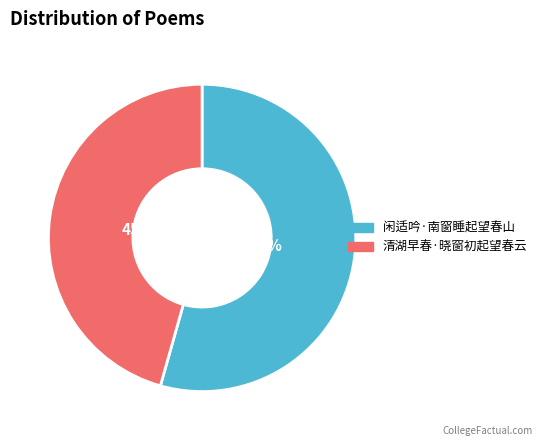

True or false: 闲适吟·南窗睡起望春山 accounts for 54% of the total.

True